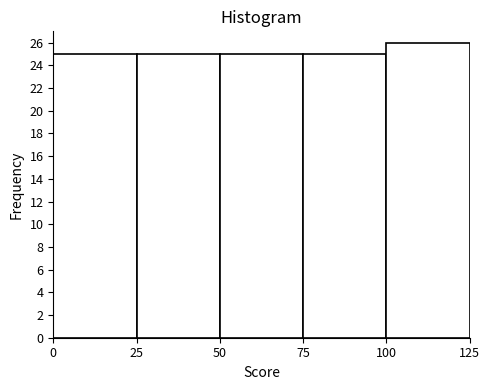

Reading left to right, transcribe this chart: for each bar, give the range it covers on the x-axis and its height. The values are not printed on the chart, so give them approximately, as read against the axis.

0 to 25: 25
25 to 50: 25
50 to 75: 25
75 to 100: 25
100 to 125: 26